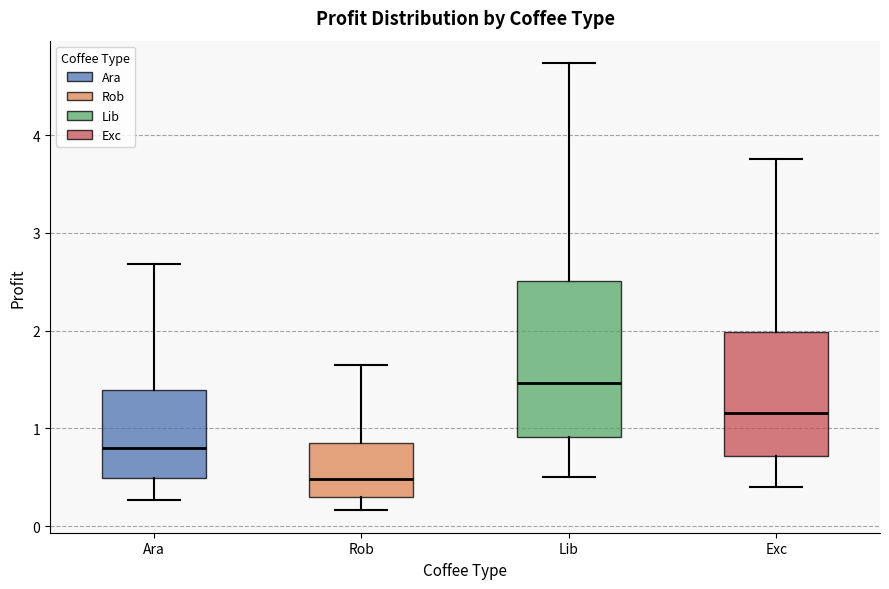

Where does the upper whisker of the box for Lib end on the y-axis? The values are not printed on the chart, so give them approximately, as read against the axis.

4.7